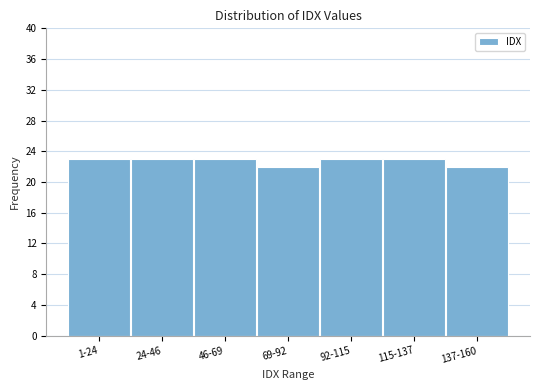

Reading left to right, extract all data points from this chart.

23	23	23	22	23	23	22